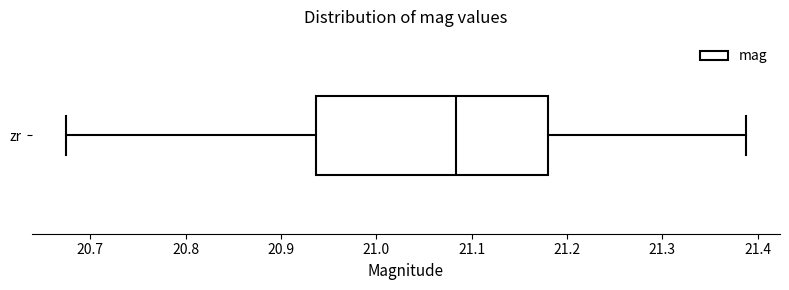

Read this box plot against the x-axis: the position of the median line, the range covered by the box, and the ends of both whiskers. The values are not printed on the chart, so give them approximately, as read against the axis.

median 21.08, box 20.94 to 21.18, whiskers 20.67 to 21.39